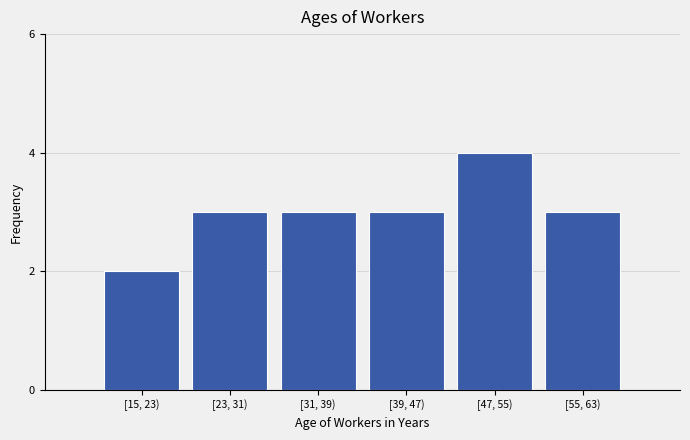

Reading left to right, transcribe all the data shown in this chart.

[15, 23)=2	[23, 31)=3	[31, 39)=3	[39, 47)=3	[47, 55)=4	[55, 63)=3